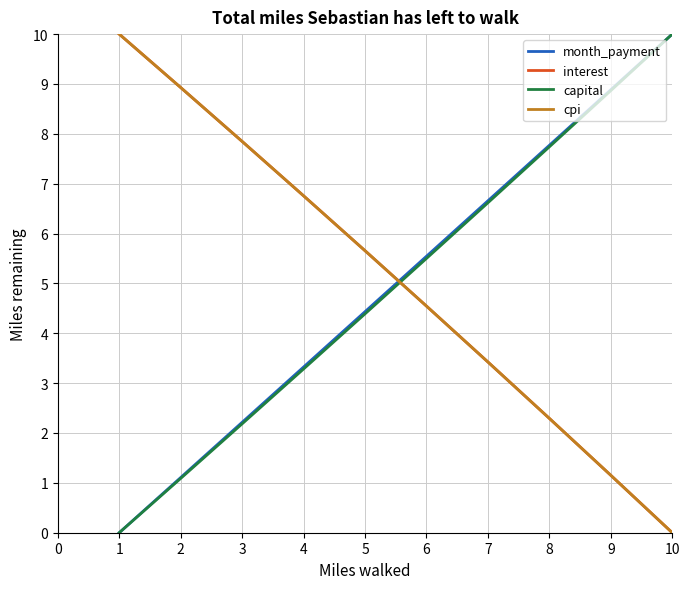

Between which two adjacent categories do cpi and month_payment first intersect?

5 and 6